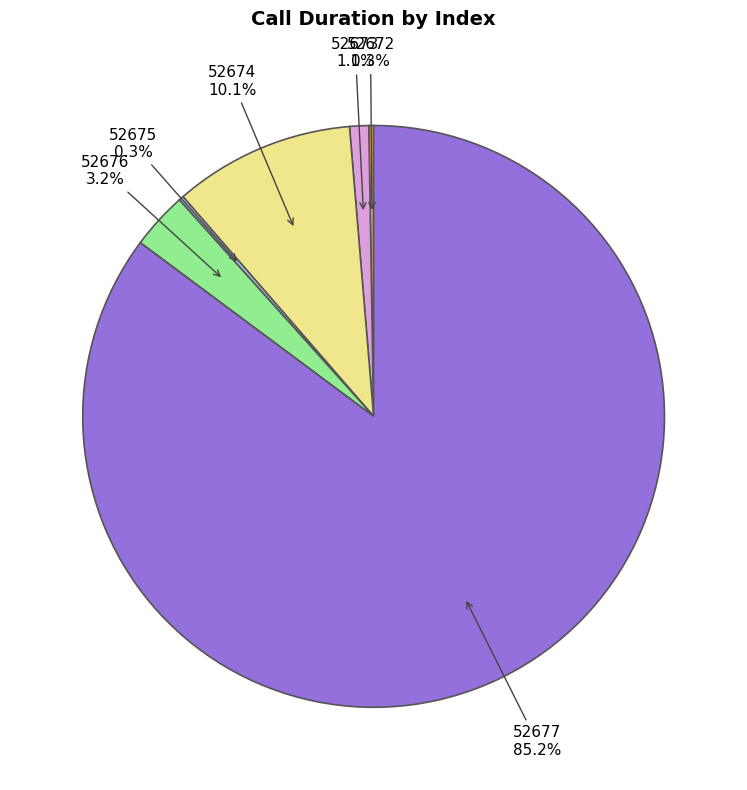

Does any single category account for the majority?

Yes